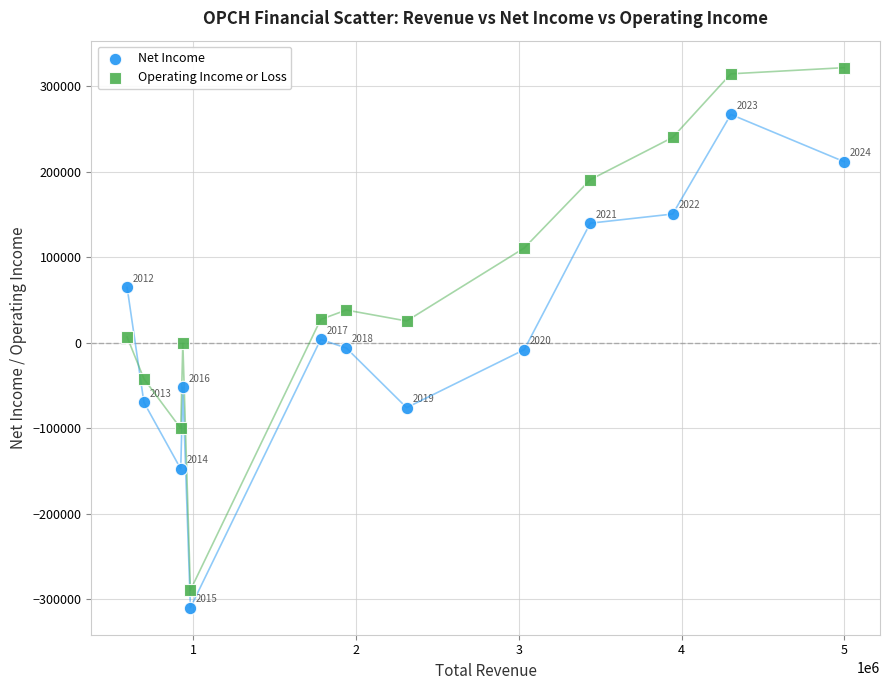

Which series reaches the minimum Y coordinate?

Net Income